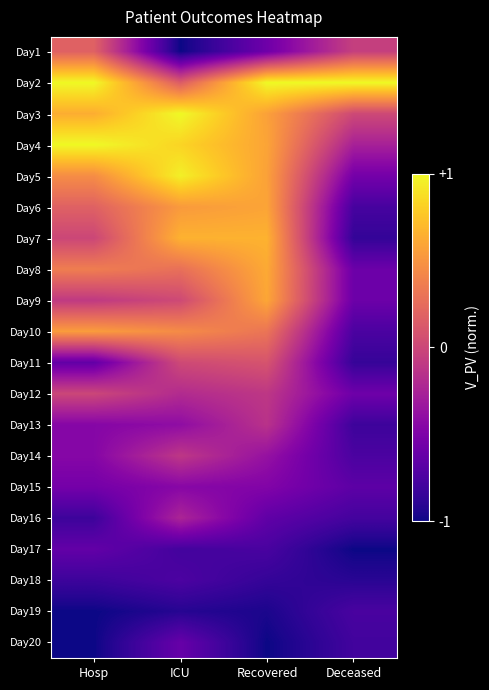

Reading left to right, list all the values displayed in this chart.

Day1: Hosp=0.2	ICU=-1.0	Recovered=-0.6	Deceased=-0.0
Day2: Hosp=1.0	ICU=0.1	Recovered=1.0	Deceased=1.0
Day3: Hosp=0.6	ICU=1.0	Recovered=0.6	Deceased=0.0
Day4: Hosp=1.0	ICU=0.8	Recovered=0.6	Deceased=-0.3
Day5: Hosp=0.5	ICU=1.0	Recovered=0.6	Deceased=-0.5
Day6: Hosp=0.2	ICU=0.5	Recovered=0.6	Deceased=-0.8
Day7: Hosp=0.0	ICU=0.7	Recovered=0.7	Deceased=-0.9
Day8: Hosp=0.4	ICU=0.3	Recovered=0.6	Deceased=-0.6
Day9: Hosp=-0.1	ICU=0.0	Recovered=0.6	Deceased=-0.6
Day10: Hosp=0.5	ICU=0.4	Recovered=0.3	Deceased=-0.8
Day11: Hosp=-0.6	ICU=0.0	Recovered=0.1	Deceased=-0.8
Day12: Hosp=0.0	ICU=-0.2	Recovered=-0.1	Deceased=-0.6
Day13: Hosp=-0.5	ICU=-0.4	Recovered=-0.1	Deceased=-0.8
Day14: Hosp=-0.5	ICU=-0.1	Recovered=-0.4	Deceased=-0.8
Day15: Hosp=-0.5	ICU=-0.4	Recovered=-0.5	Deceased=-0.7
Day16: Hosp=-0.8	ICU=-0.2	Recovered=-0.6	Deceased=-0.8
Day17: Hosp=-0.6	ICU=-0.8	Recovered=-0.8	Deceased=-1.0
Day18: Hosp=-0.8	ICU=-0.7	Recovered=-0.9	Deceased=-0.9
Day19: Hosp=-1.0	ICU=-0.9	Recovered=-1.0	Deceased=-0.8
Day20: Hosp=-1.0	ICU=-0.6	Recovered=-1.0	Deceased=-0.8